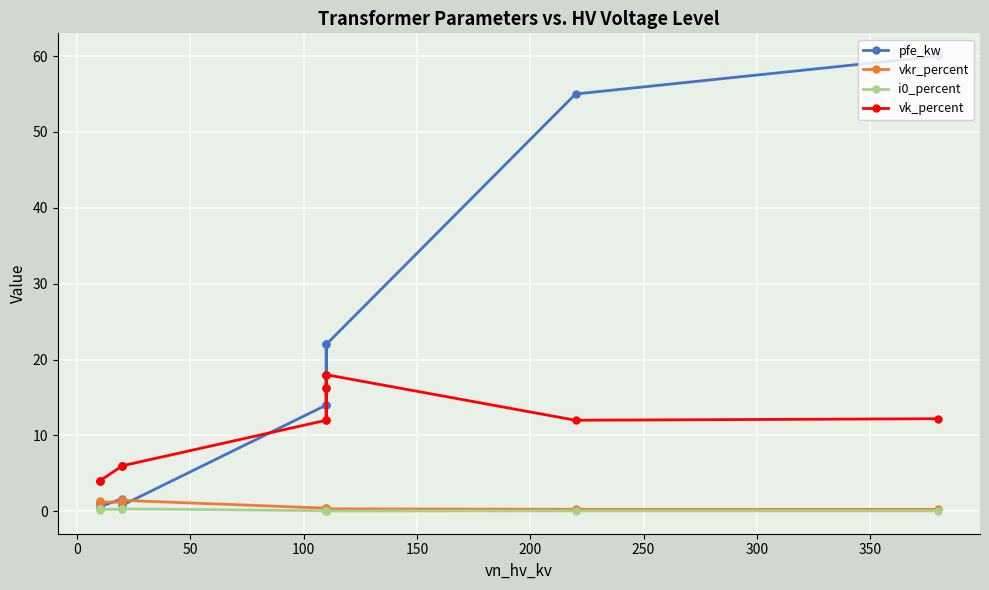

Is the value of pfe_kw at 150 greater than the value of vkr_percent at −50?

Yes